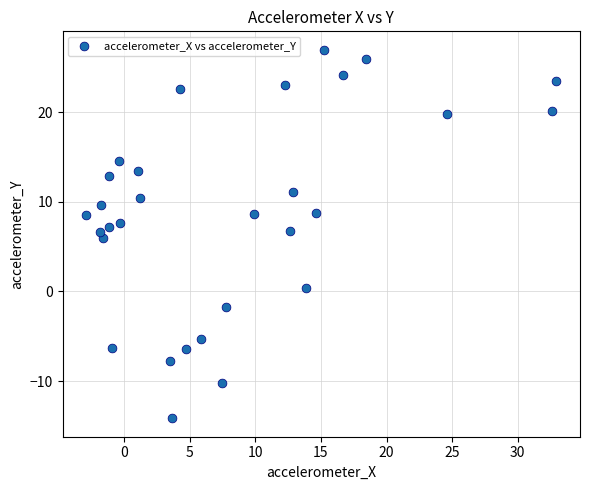

What is the range of X values (max minus min)?

35.9